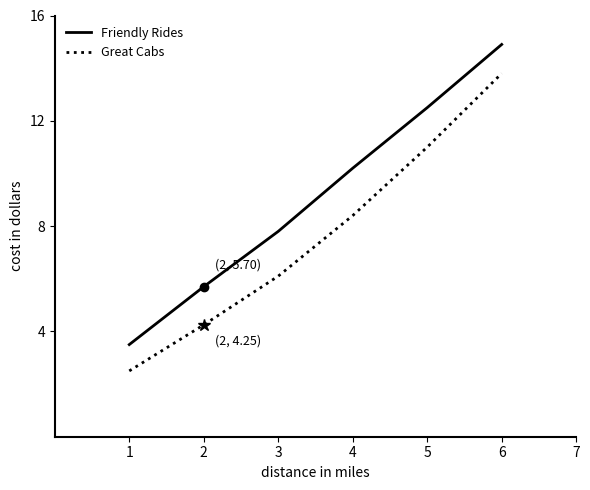

At how many categories does at least one series exceed 10?

3